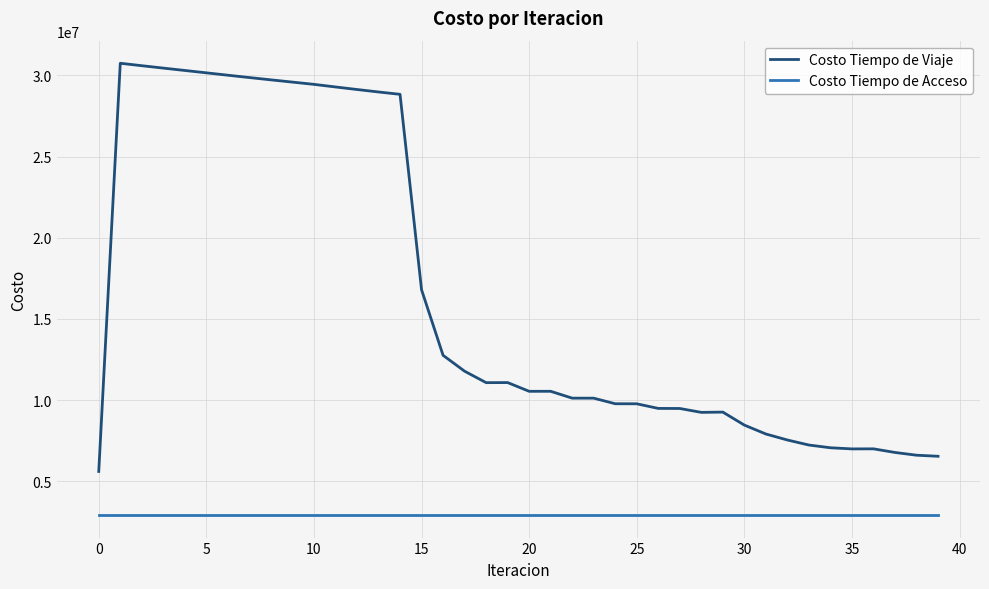

List the series in order of their peak value, lowest first.

Costo Tiempo de Acceso, Costo Tiempo de Viaje